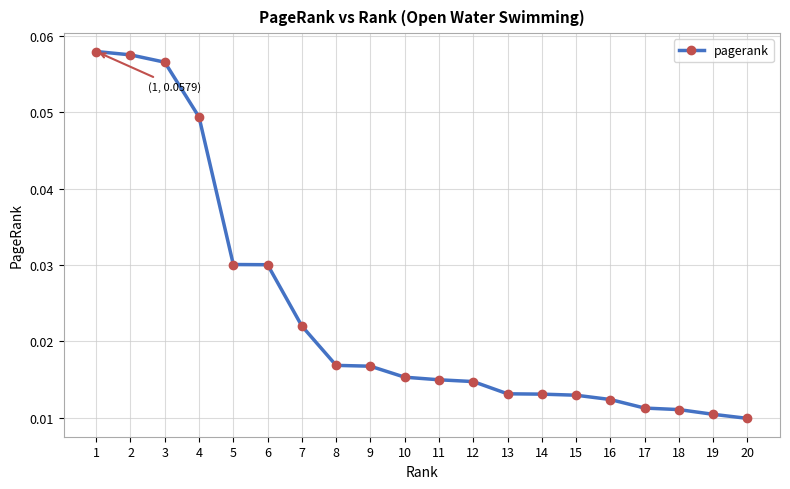

What is the sum of all values?

0.5